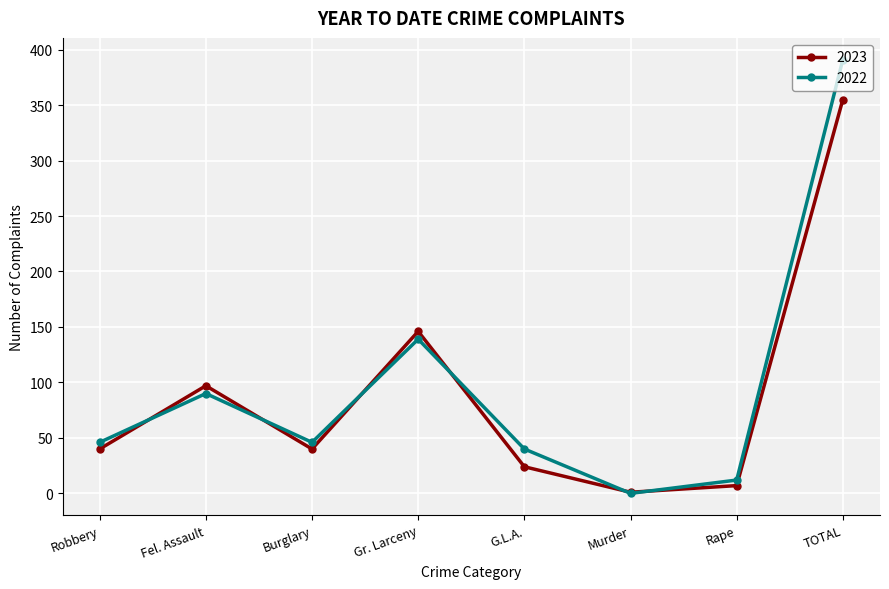

What is the value of the 2023 point at the 8th from the left?

355